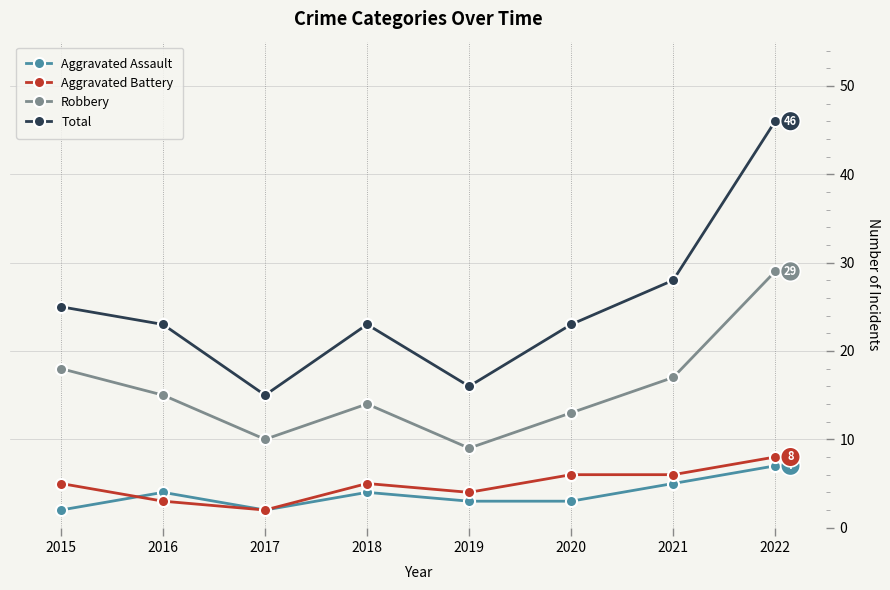

Rank the series by their maximum value, from lowest to highest.

Aggravated Assault, Aggravated Battery, Robbery, Total